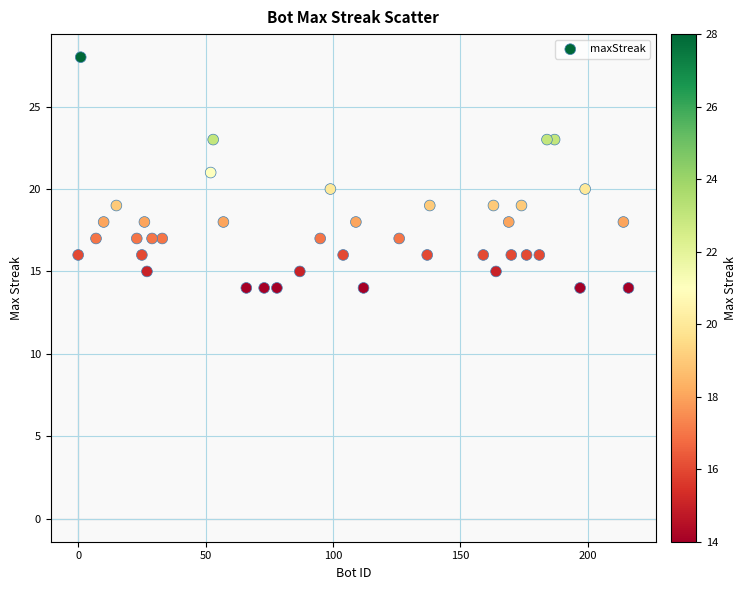

What is the range of Y values (max minus min)?

14